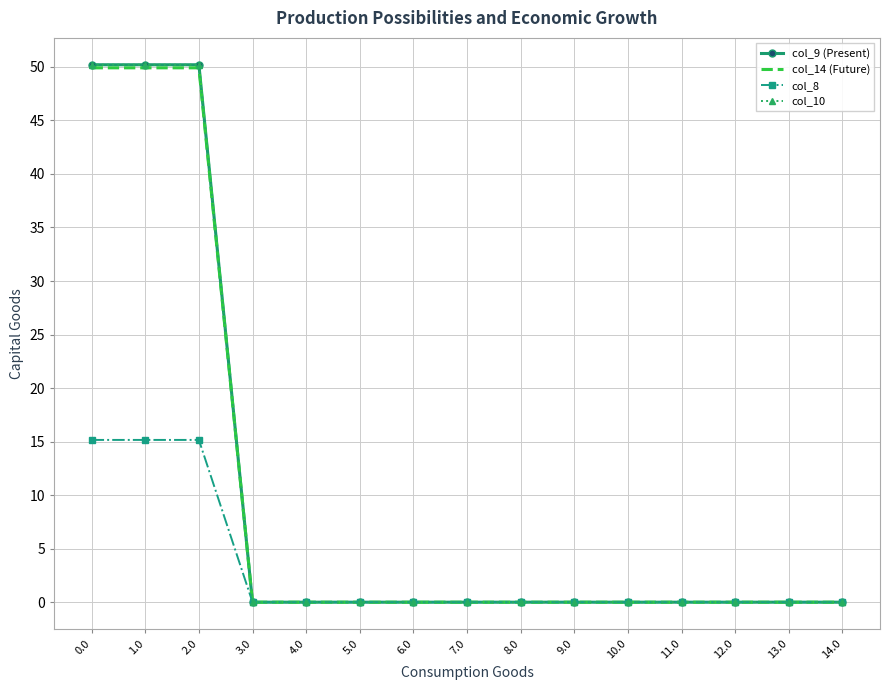

At which label is col_14 (Future) closest to 24?

3.0